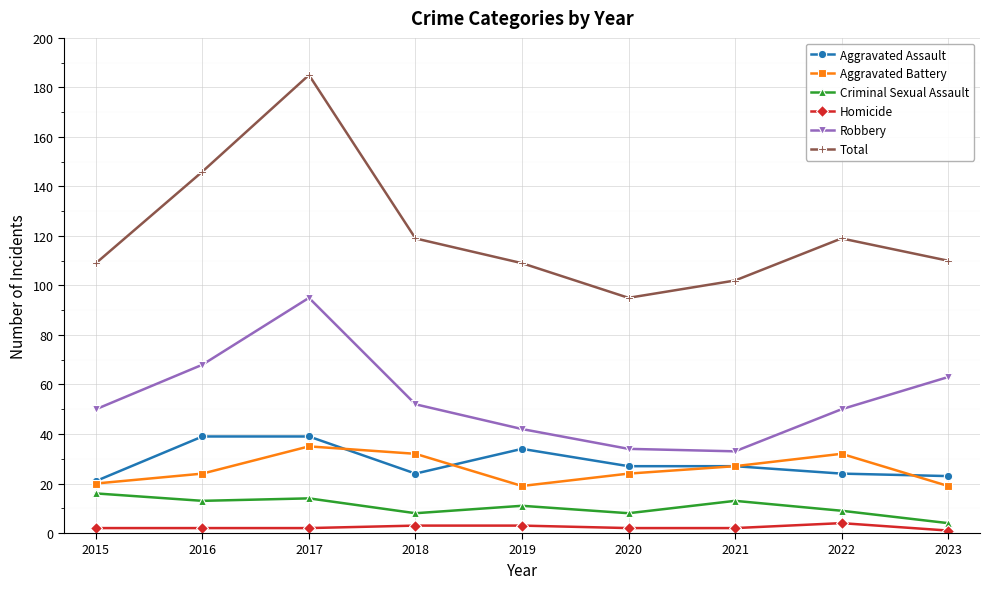

True or false: Aggravated Battery and Homicide cross at least once.

False